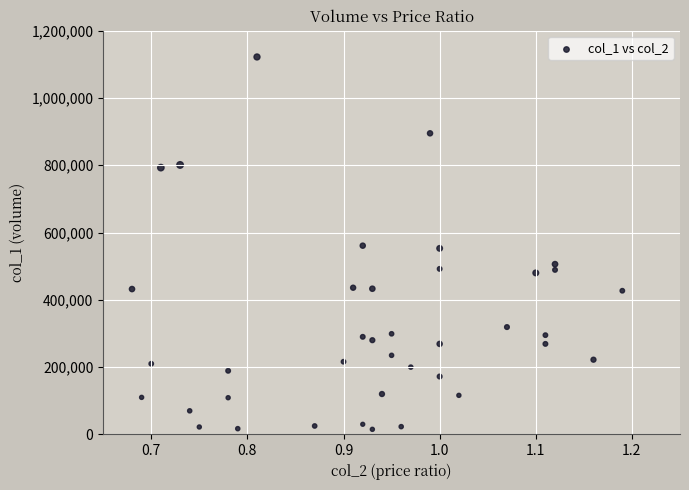

What is the range of Y values (max minus min)?

1107000